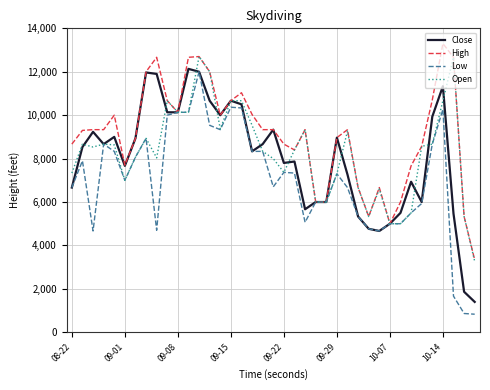

Which series has the largest total across all categories?

High